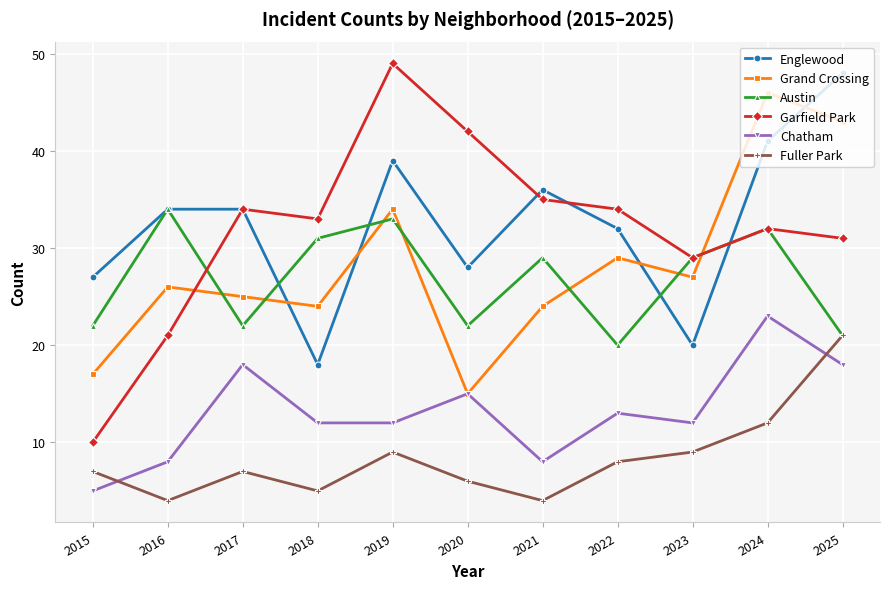

True or false: Fuller Park and Garfield Park intersect in this chart.

False